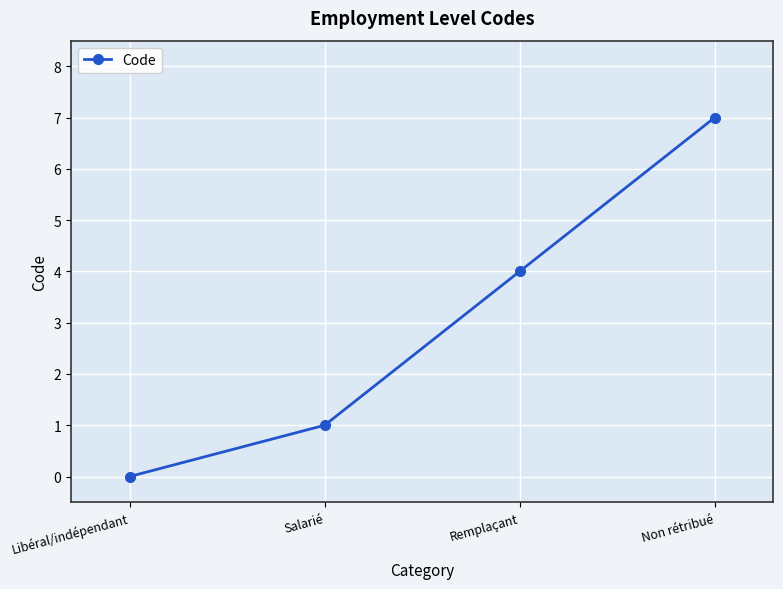

True or false: there are more than 1 points higher than both neighbors.

False